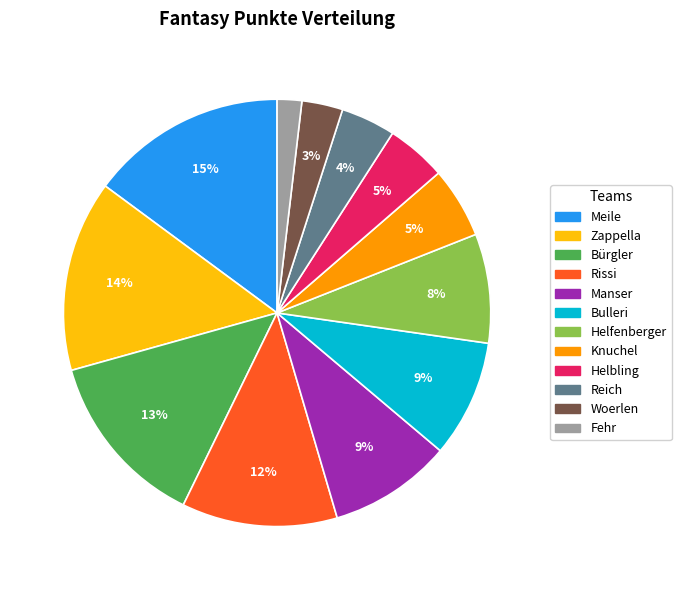

Count the number of slices in the pie.

12